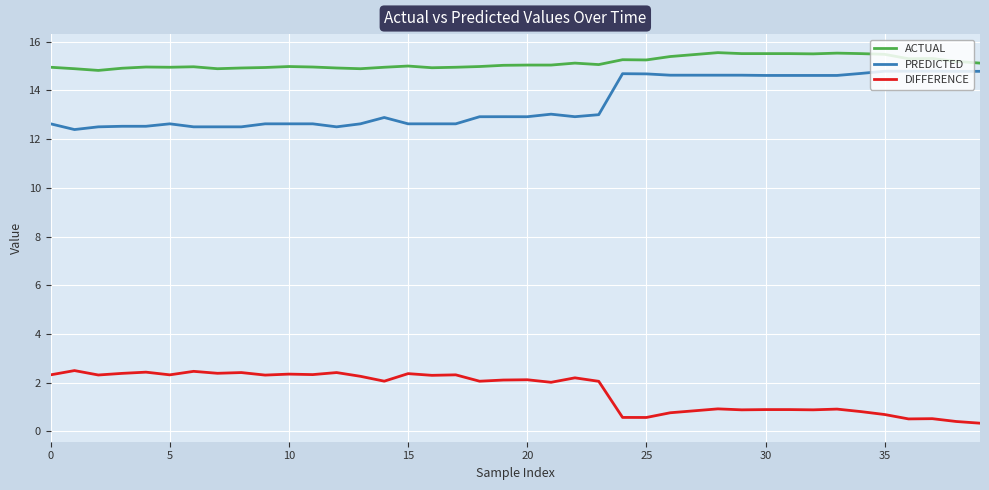

Which series has the largest total across all categories?

ACTUAL